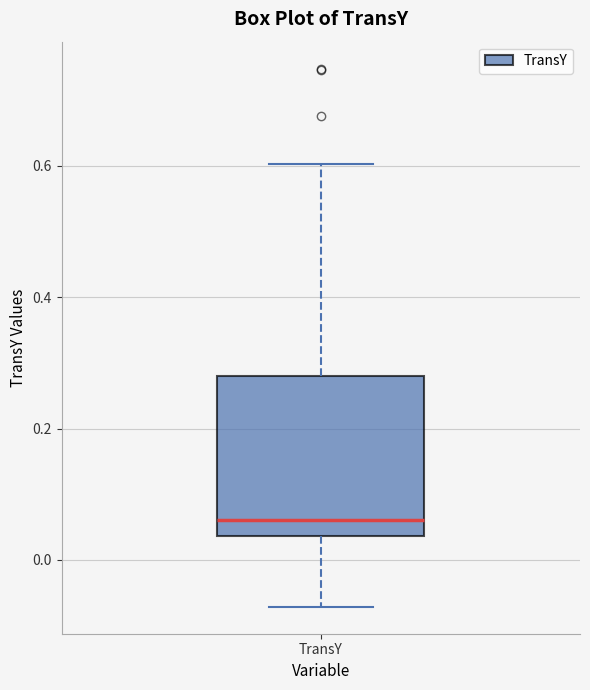

Transcribe this box plot: give where the median line is, the range the box spans, and where the two whiskers end, as read against the y-axis. The values are not printed on the chart, so give them approximately, as read against the axis.

median 0.06, box 0.04 to 0.28, whiskers -0.08 to 0.60